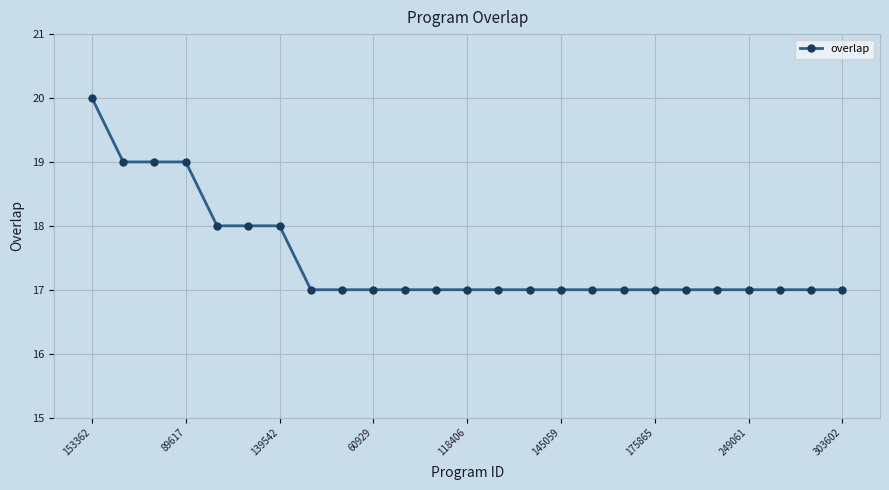

What is the value of the 6th point from the left?

18